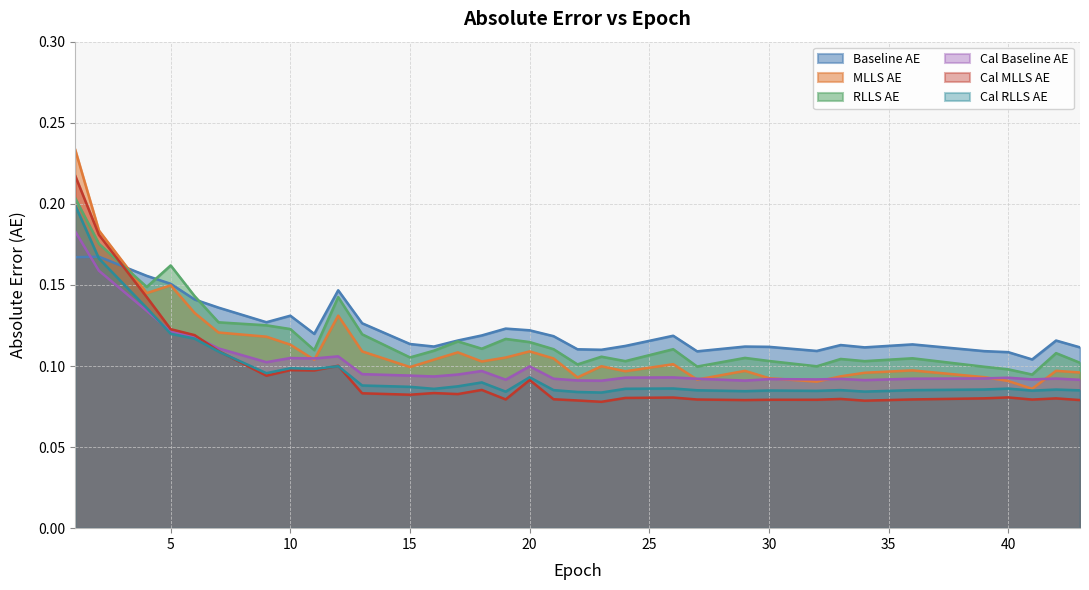

True or false: MLLS_AE and RLLS_AE intersect in this chart.

True